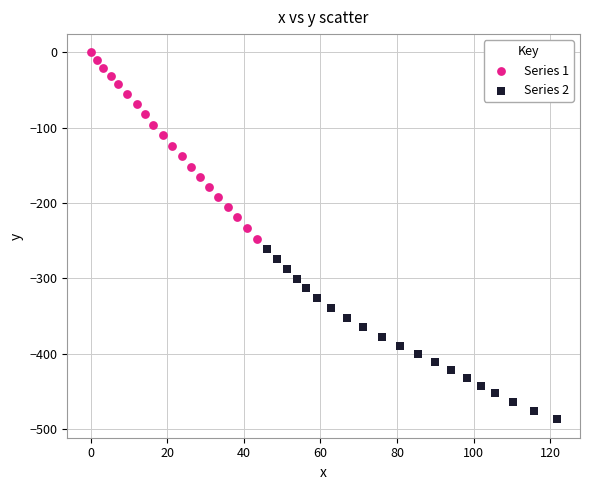

Which series has the widest spread of Y values?

Series 1